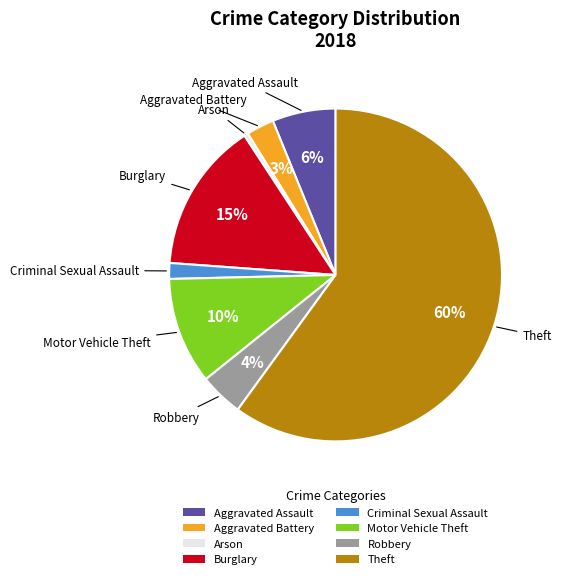

Which category has the biggest portion of the pie?

Theft